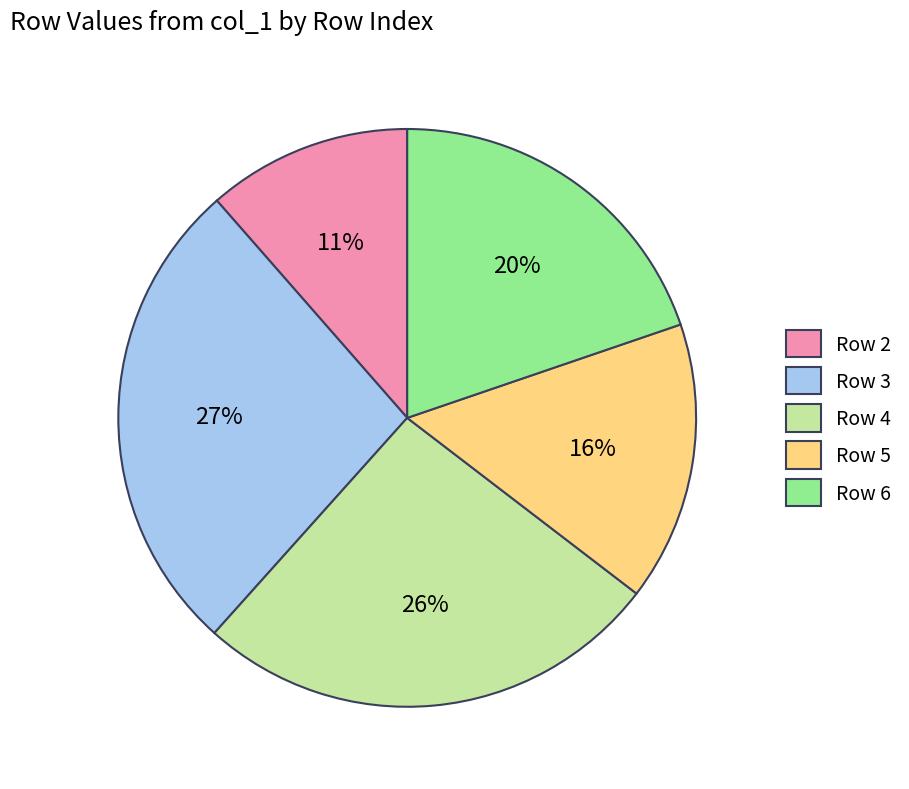

Does Row 2 represent more than half of the total?

No